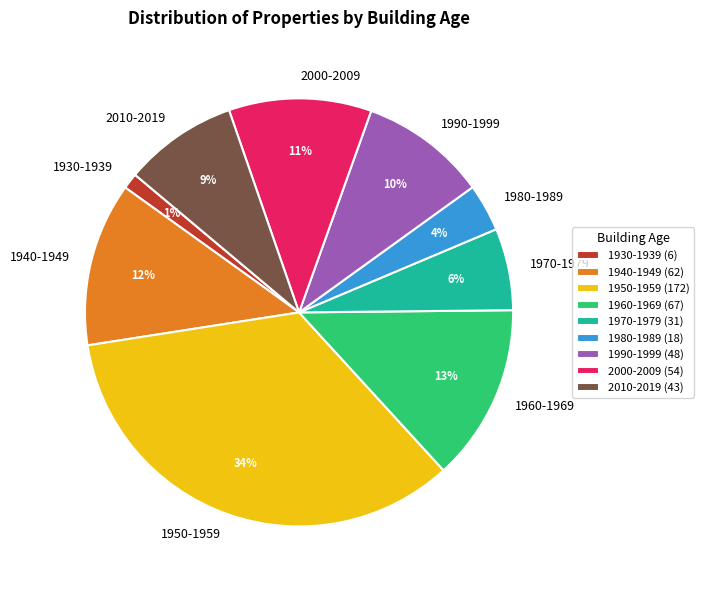

To the nearest percent, what is the combined percentage of 2000-2009 and 1970-1979?

17%